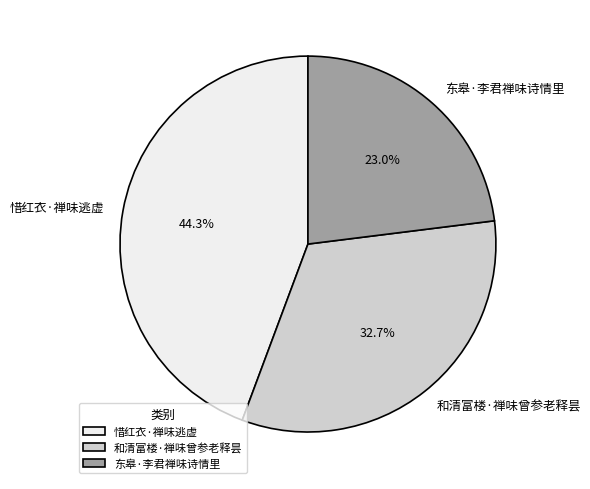

What is the largest slice in the pie chart?

惜红衣·禅味逃虚